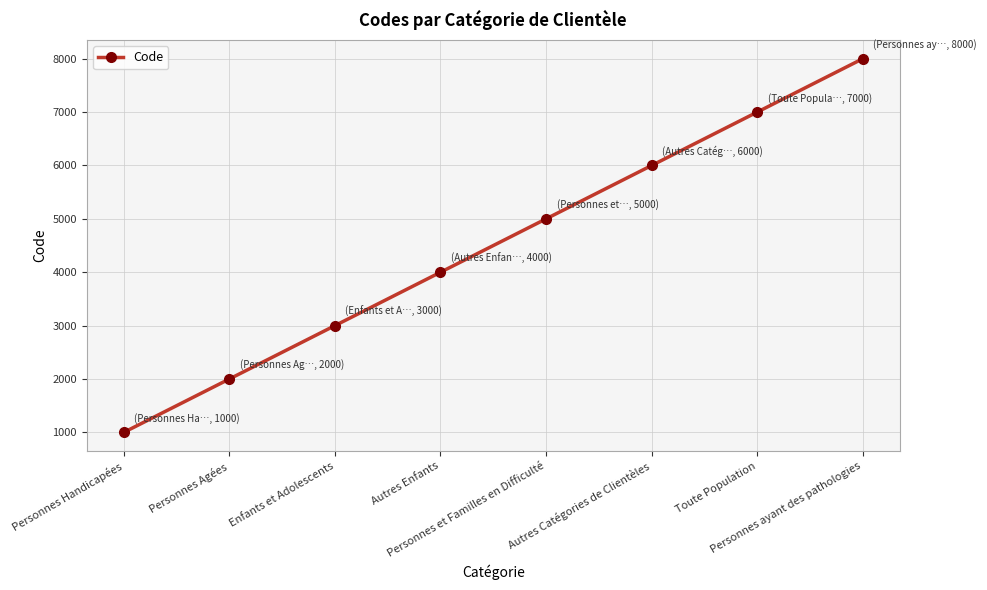

List the labels in order of value, smallest first.

Personnes Handicapées, Personnes Agées, Enfants et Adolescents, Autres Enfants, Personnes et Familles en Difficulté, Autres Catégories de Clientèles, Toute Population, Personnes ayant des pathologies